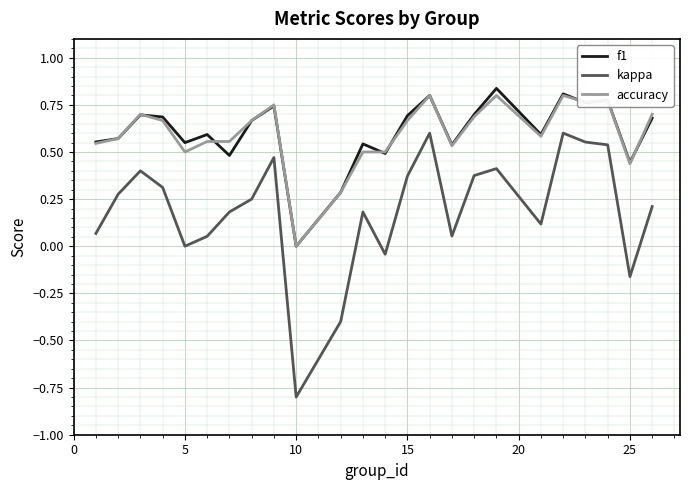

Does the chart have visible grid lines?

Yes